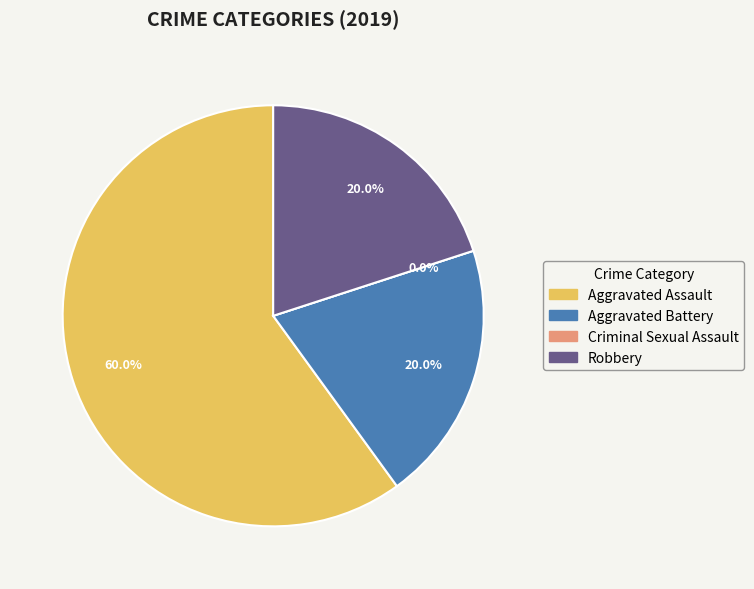

Count the number of slices in the pie.

4